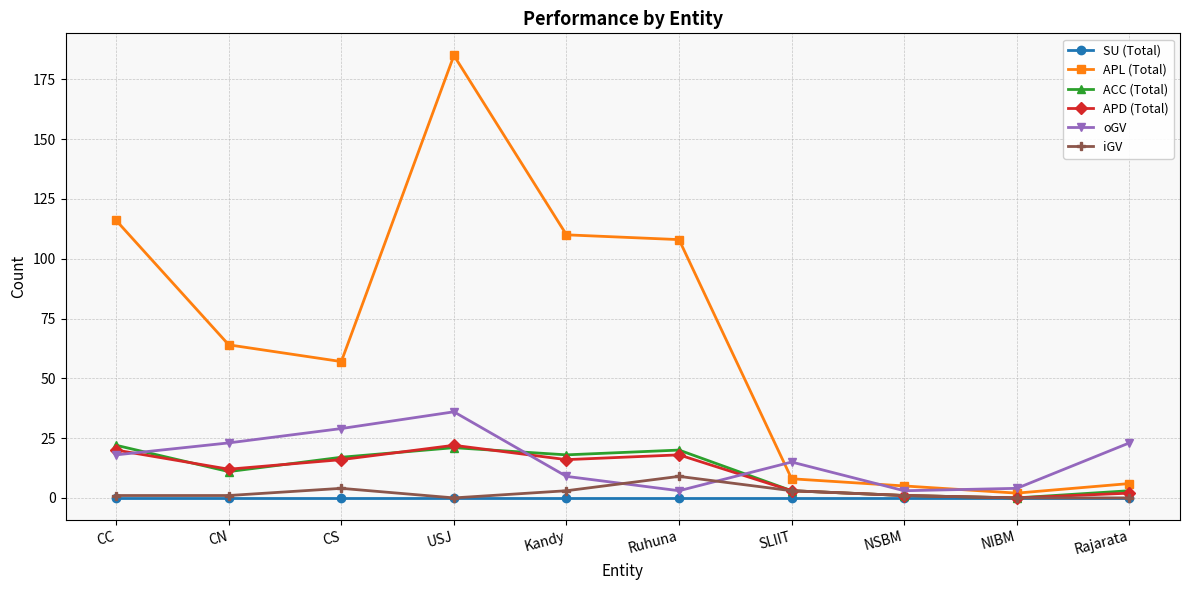

True or false: ACC (Total) and APL (Total) cross at least once.

False